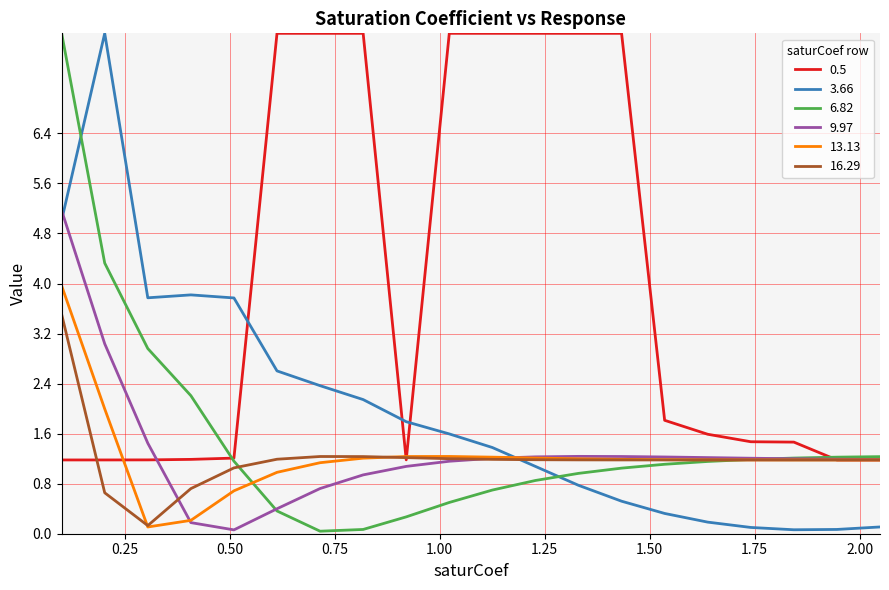

What is the highest value of the 16.29 series?

3.5